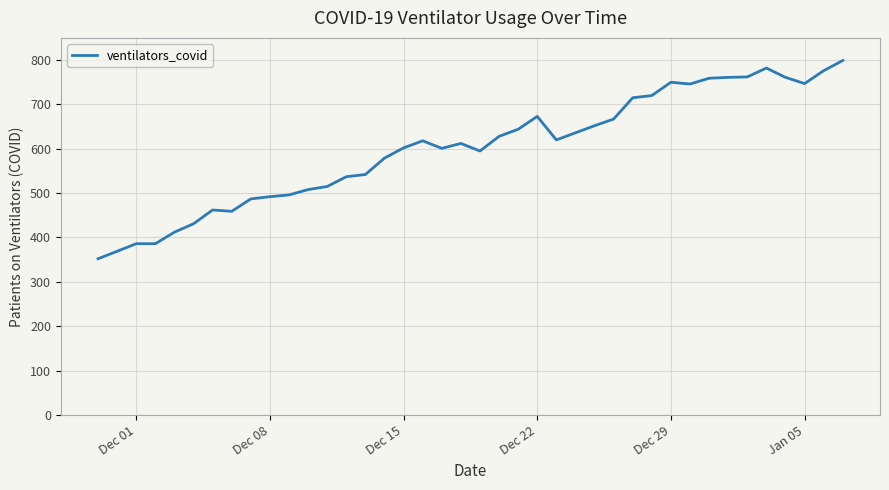

What is the minimum value shown in the chart?

352